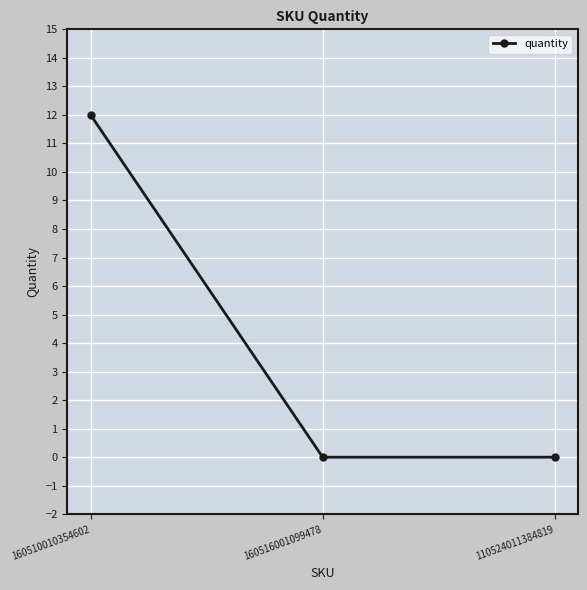

The value at 160510010354602 is 12. True or false?

True